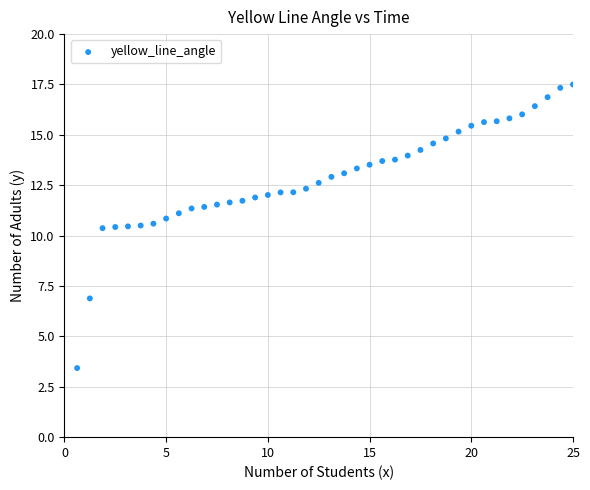

What is the range of X values (max minus min)?

24.4